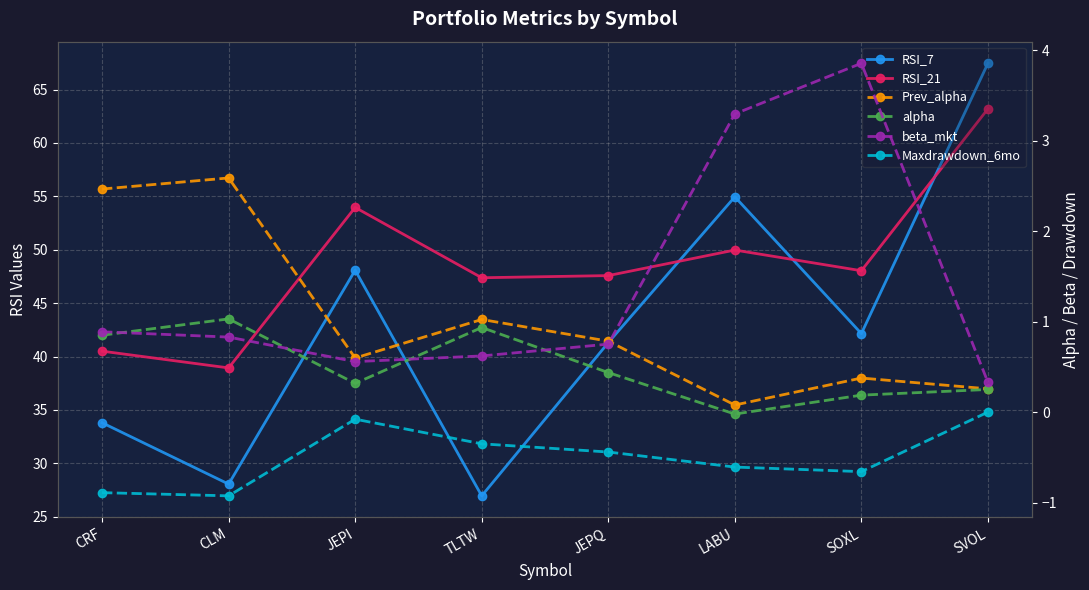

What is the label of the 6th point from the left?

LABU